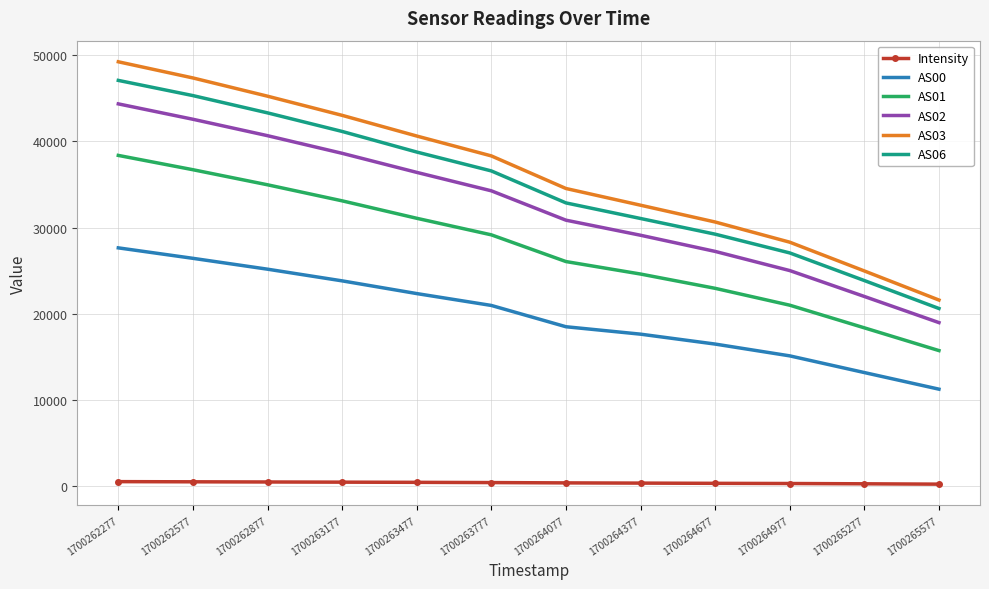

What is the difference between the AS00 values at 1700262577 and 1700265577?

15174.0